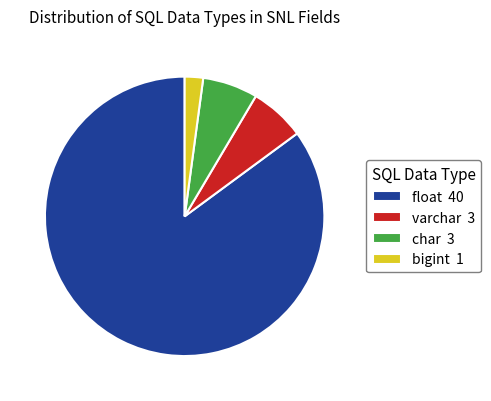

How many slices are in this pie chart?

4